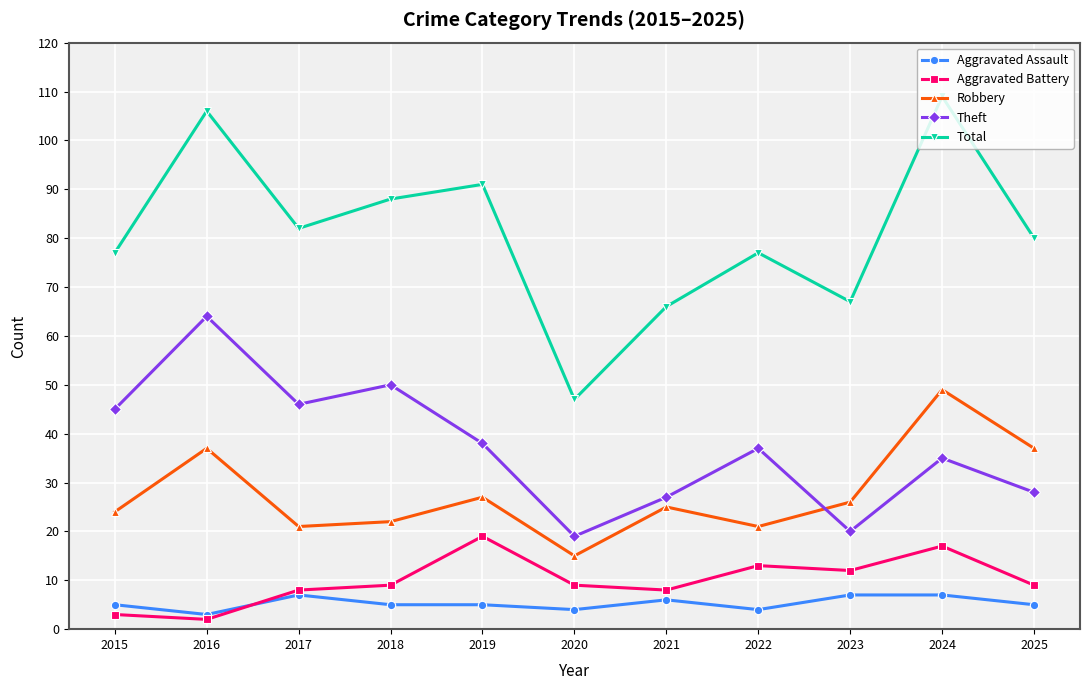

The value of Robbery at 2022 is 21. True or false?

True